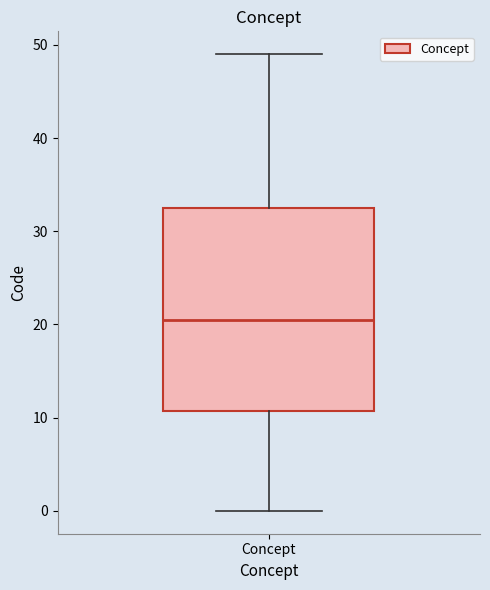

Where does the median line of the box for Concept sit on the y-axis? The values are not printed on the chart, so give them approximately, as read against the axis.

21